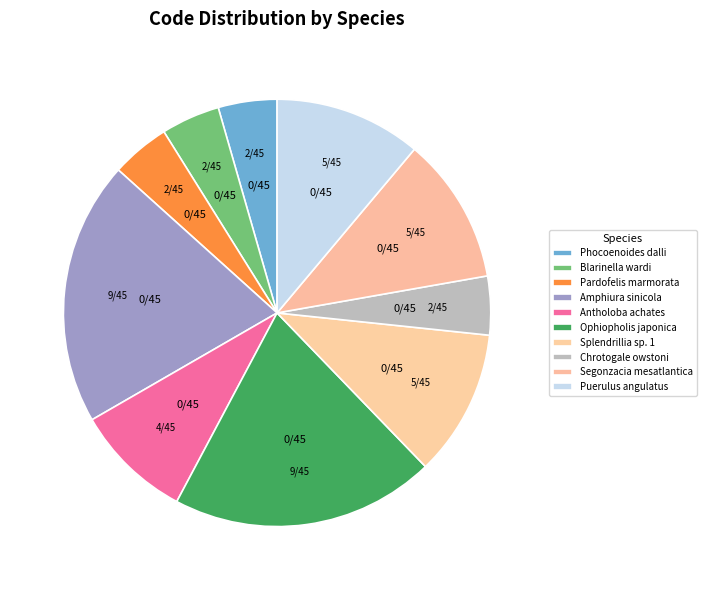

What percentage is the Puerulus angulatus slice, to the nearest percent?

11%